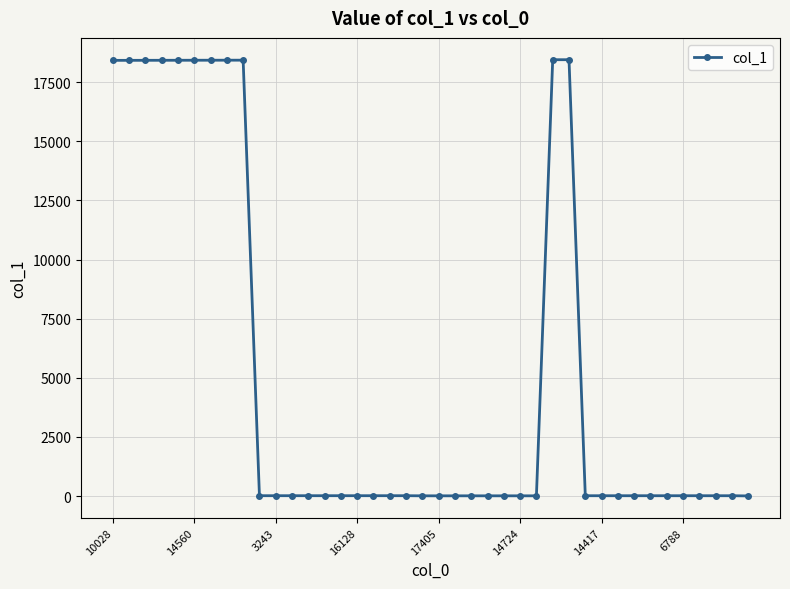

How many values are below 15?

19